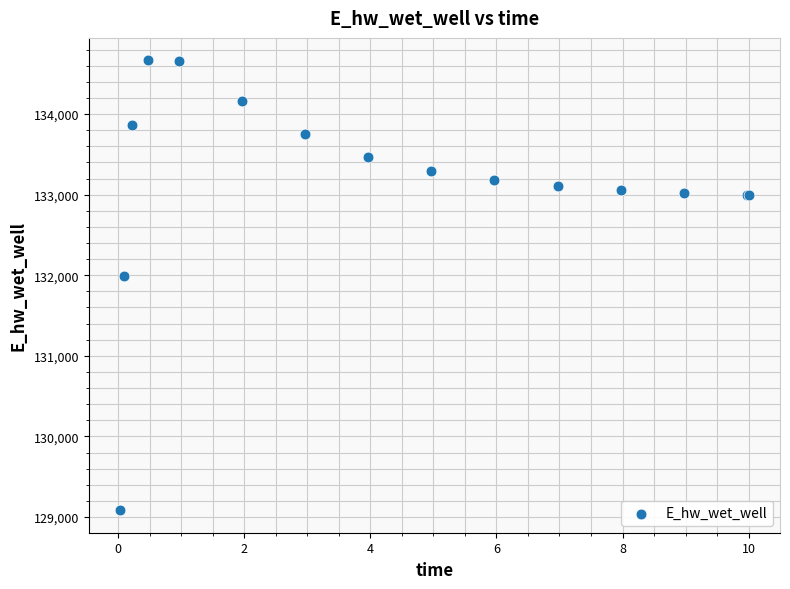

What Y value in the scatter plot is closest to 131875?

131996.7